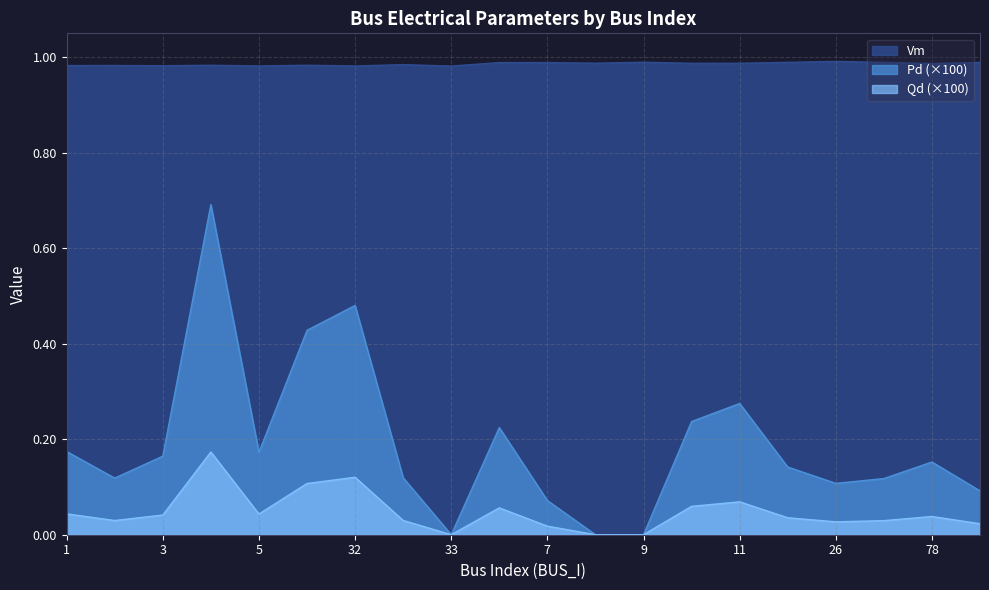

True or false: Pd and Qd intersect in this chart.

False